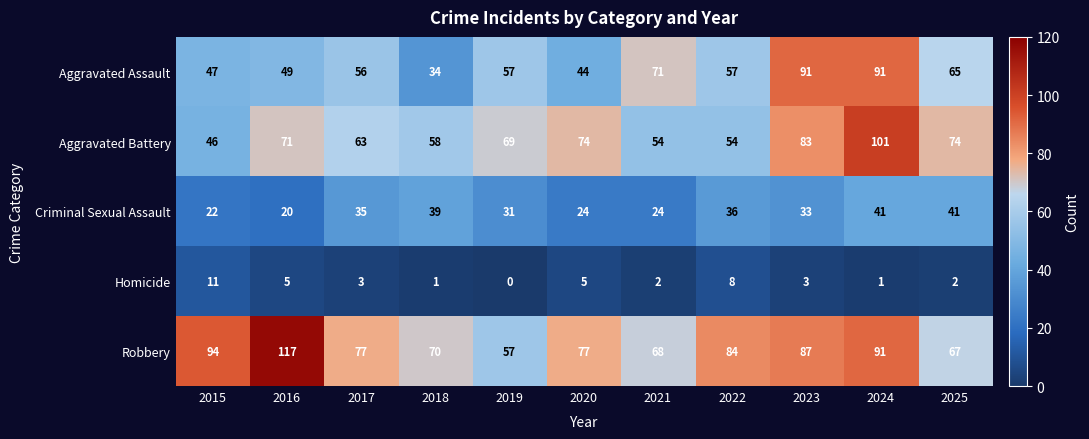

What is the maximum value for Robbery?

117